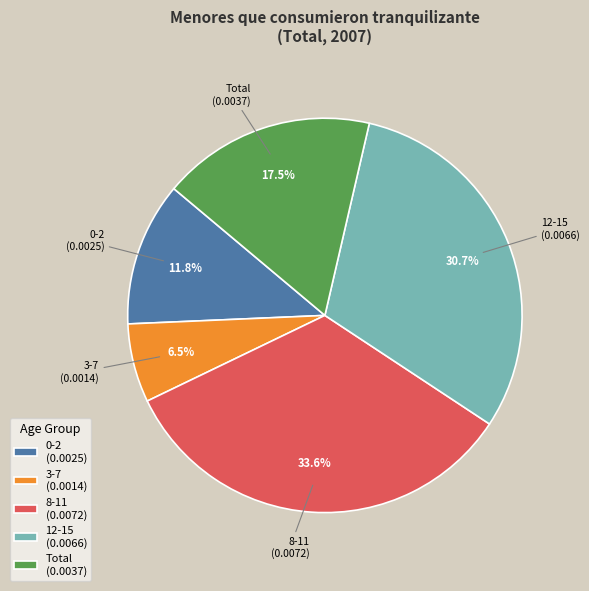

The 8-11 slice represents 34% of the pie. True or false?

True